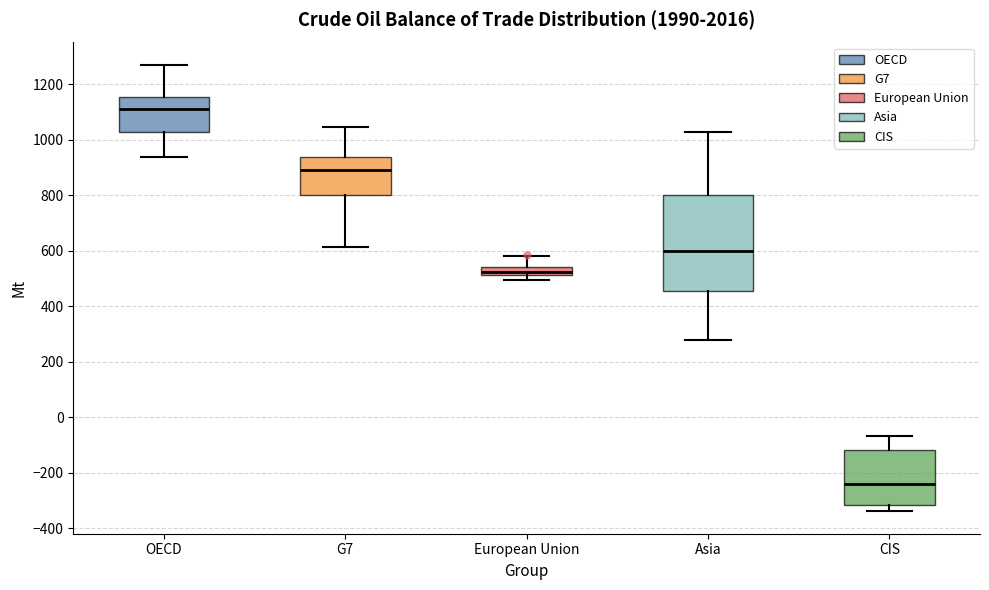

Comparing the boxes themselves (not the whiskers), which one is the tallest?

Asia